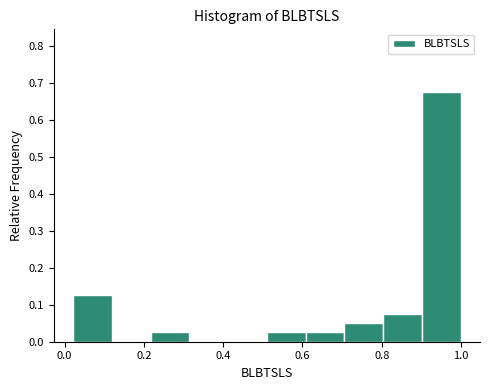

How tall is the bar that spans 0.52 to 0.60 on the x-axis? Neither the bar edges nor the heights are printed on the chart, so give them approximately, as read against the axes.

0.03